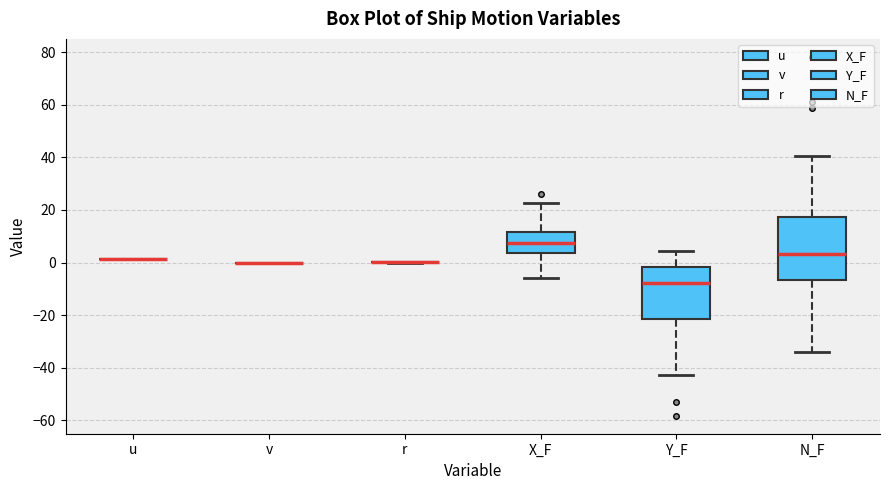

Reading left to right, transcribe this box plot: for each box, give where its median line is, the range the box spans, and where its two whiskers end, as read against the y-axis. The values are not printed on the chart, so give them approximately, as read against the axis.

u: box collapsed to a line at 2, whiskers 2 to 2
v: box collapsed to a line at 0, whiskers 0 to 0
r: box collapsed to a line at 0, whiskers 0 to 0
X_F: median 8, box 4 to 12, whiskers -6 to 22
Y_F: median -8, box -22 to -2, whiskers -42 to 4
N_F: median 4, box -6 to 18, whiskers -34 to 40